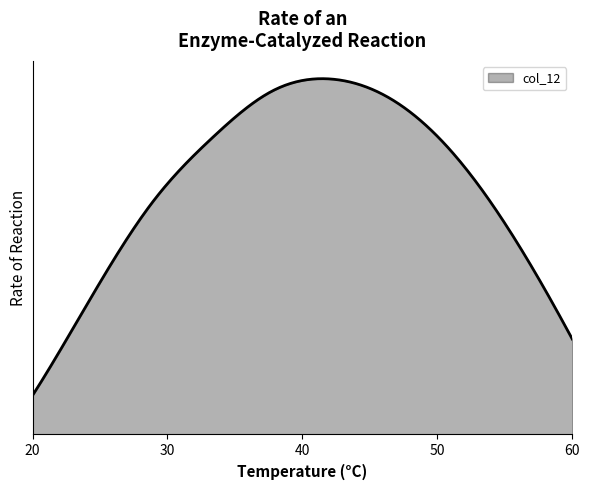

Does the chart have visible grid lines?

No